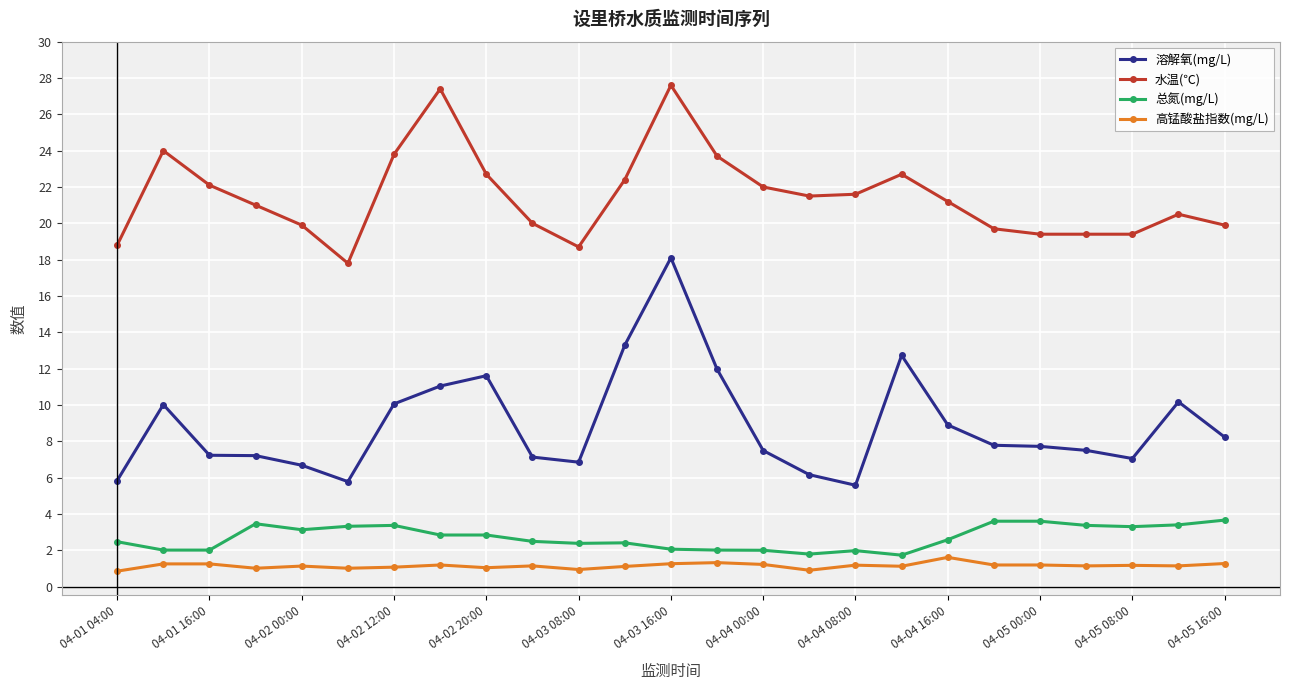

How many categories are shown in the chart?

25